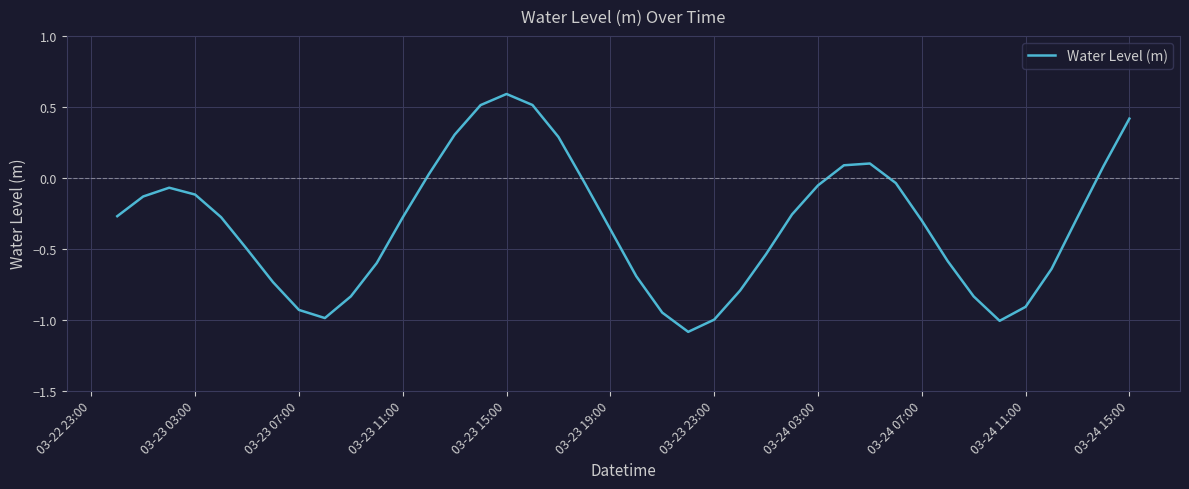

What is the smallest value displayed?

-1.1